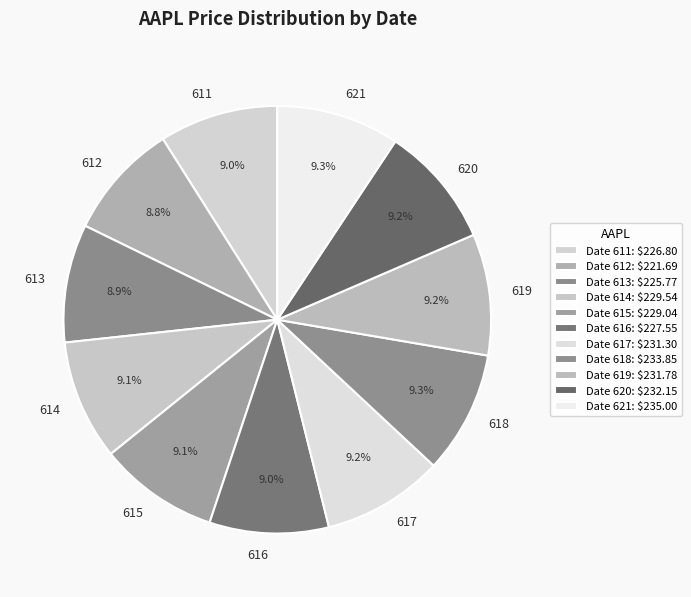

How many segments does this pie chart have?

11